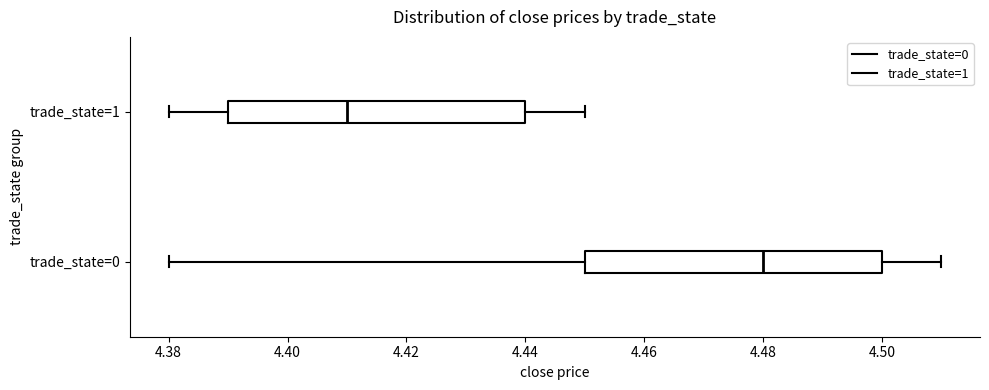

Which box's median line is the furthest to the right?

trade_state=0